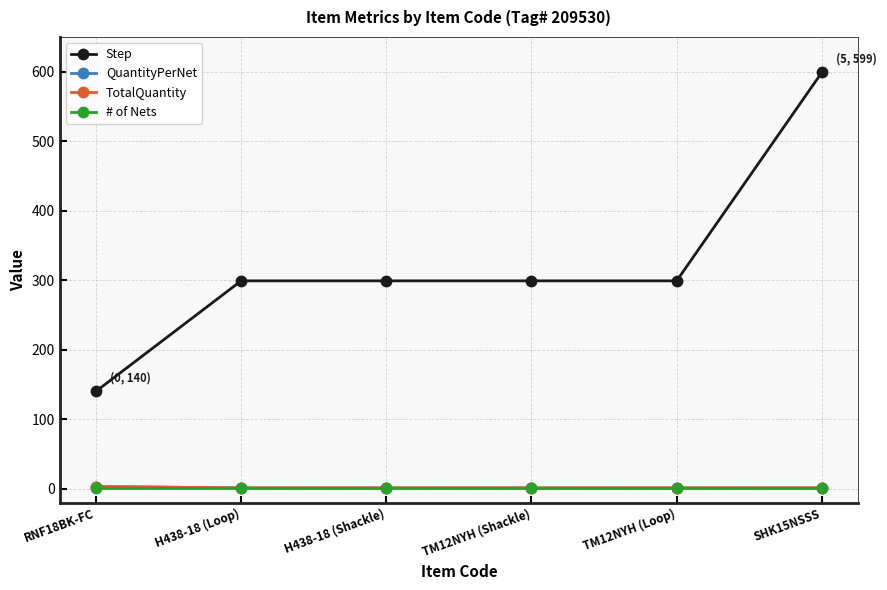

Is the value of Step at SHK15NSSS greater than the value of TotalQuantity at H438-18 (Shackle)?

Yes